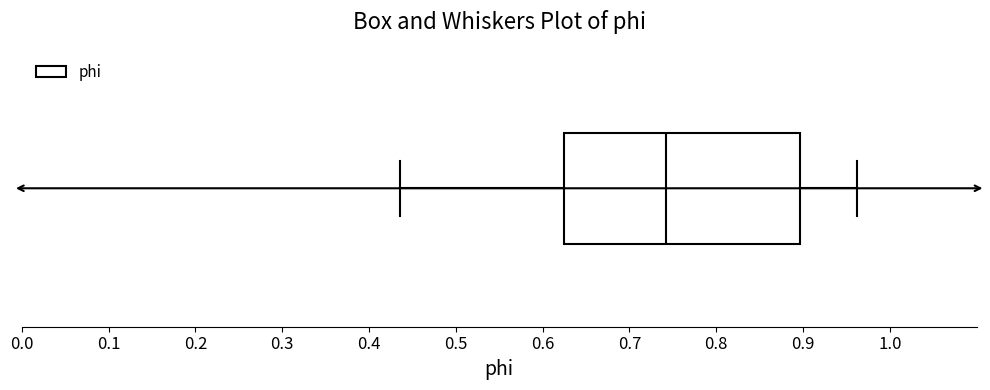

Transcribe this box plot: give where the median line is, the range the box spans, and where the two whiskers end, as read against the x-axis. The values are not printed on the chart, so give them approximately, as read against the axis.

median 0.74, box 0.62 to 0.90, whiskers 0.44 to 0.96